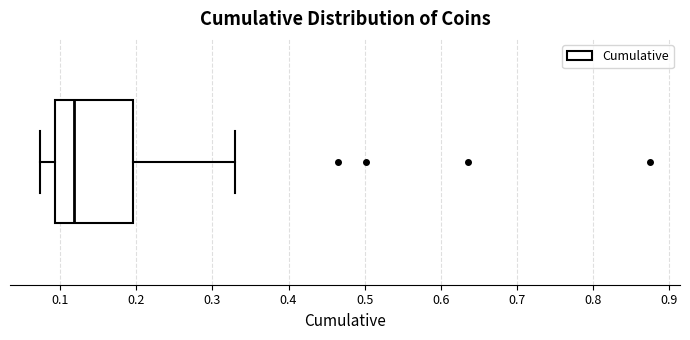

Transcribe this box plot: give where the median line is, the range the box spans, and where the two whiskers end, as read against the x-axis. The values are not printed on the chart, so give them approximately, as read against the axis.

median 0.12, box 0.09 to 0.20, whiskers 0.07 to 0.33